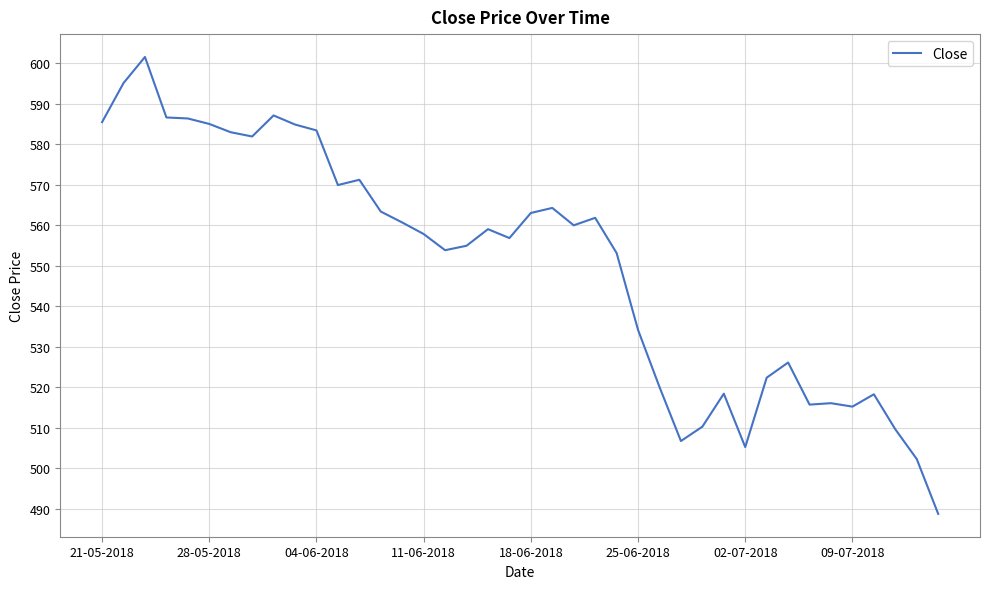

What is the smallest value displayed?

488.7